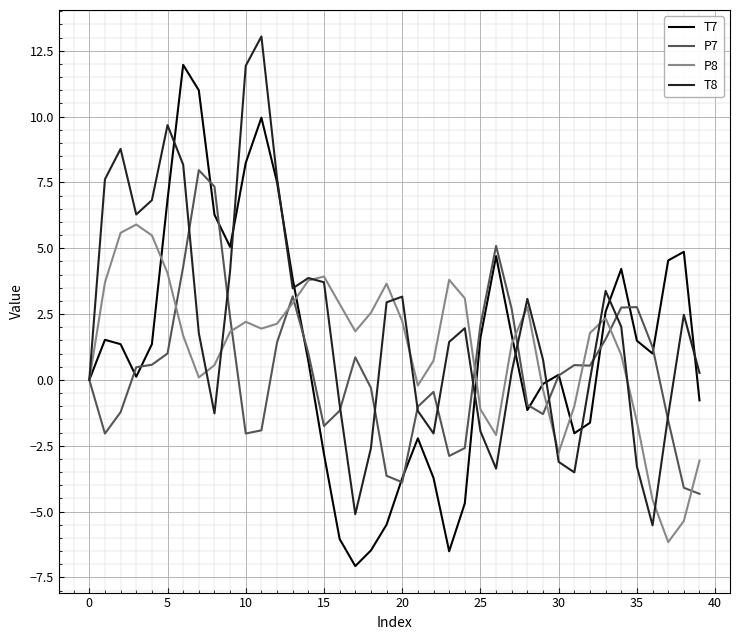

Which series has the largest total across all categories?

T8